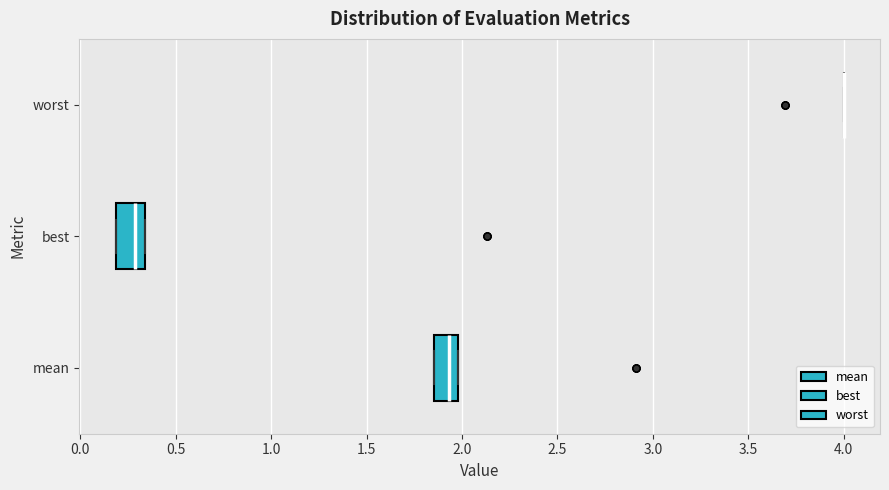

Where is the right edge of the box for best on the x-axis? The values are not printed on the chart, so give them approximately, as read against the axis.

0.35